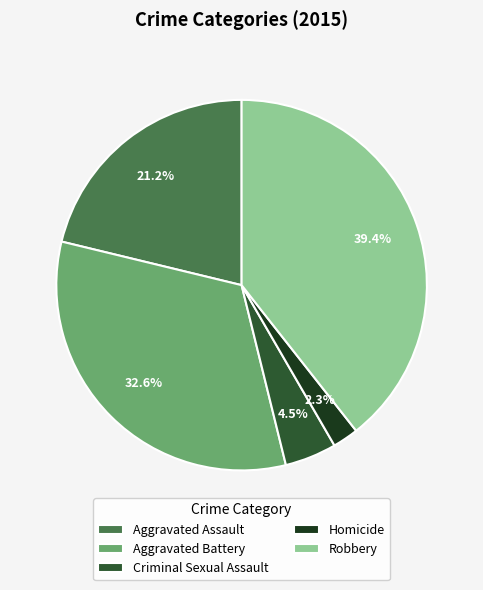

Between Criminal Sexual Assault and Aggravated Battery, which is larger?

Aggravated Battery